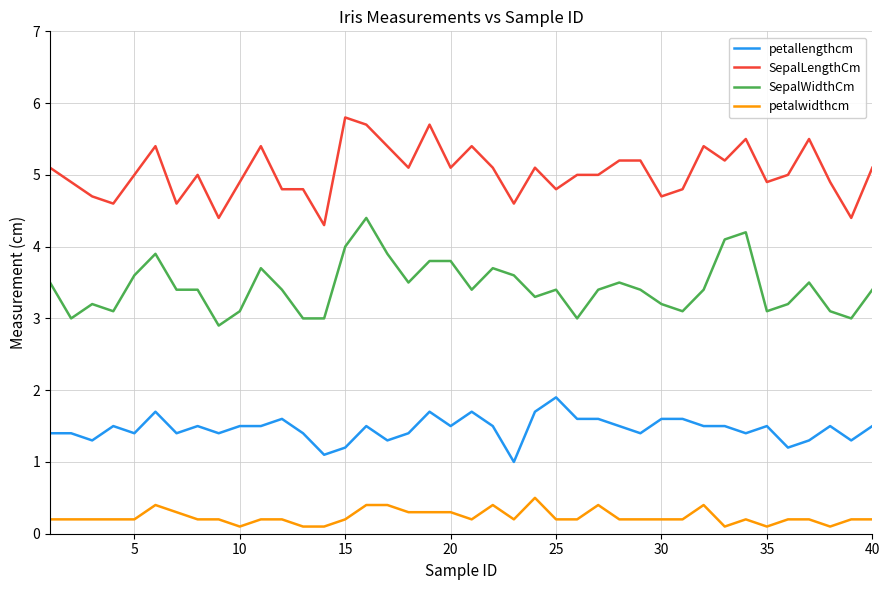

What is the difference between the maximum and minimum values in the SepalLengthCm series?

1.5